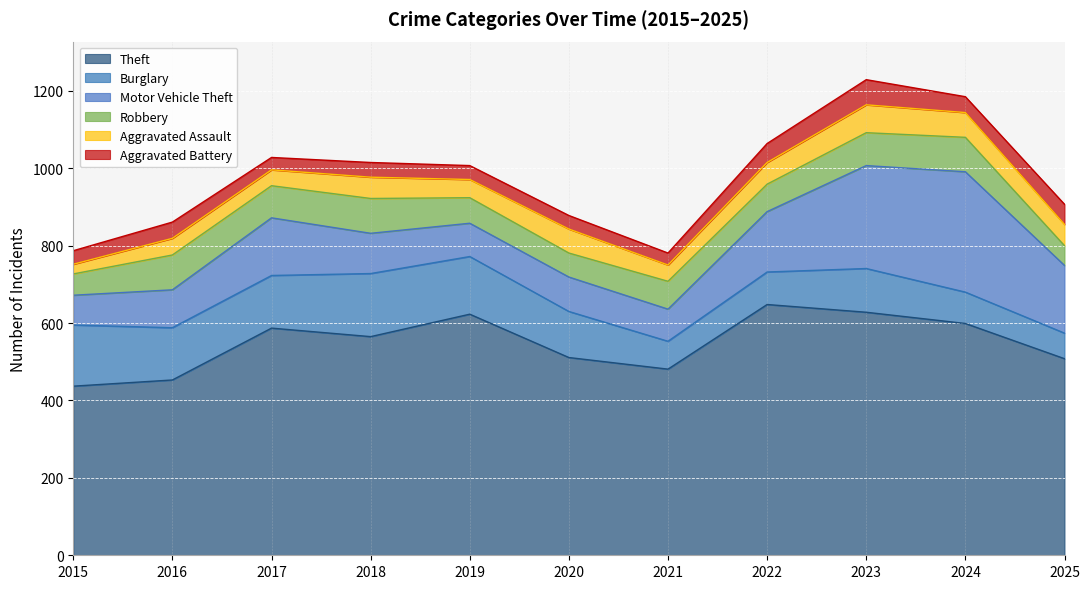

Reading left to right, what are all the values shown in this chart?

Theft: 437	453	587	565	623	511	481	648	628	599	508
Burglary: 158	135	136	163	149	119	72	84	113	81	66
Motor Vehicle Theft: 77	98	149	104	86	89	83	156	266	311	175
Robbery: 55	90	83	90	66	62	72	71	85	89	51
Aggravated Assault: 25	43	41	55	47	62	42	56	72	64	55
Aggravated Battery: 35	42	32	38	36	35	31	49	65	41	52